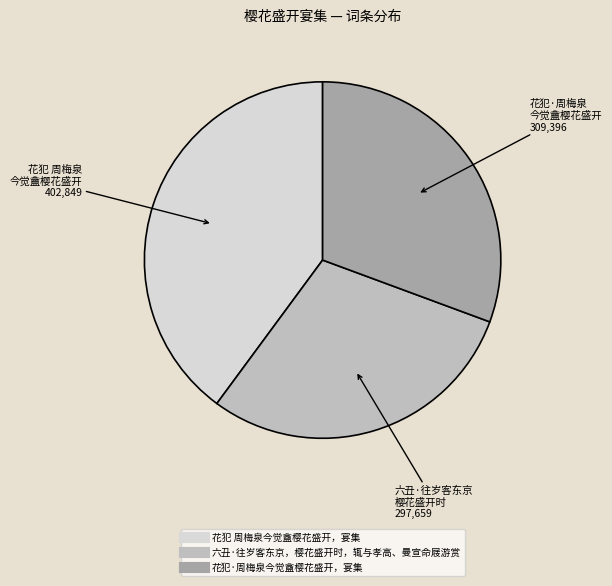

Combined, do 六丑·往岁客东京，樱花盛开时，辄与孝高、曼宣命屐游赏 and 花犯·周梅泉今觉盦樱花盛开，宴集 account for over 50%?

Yes